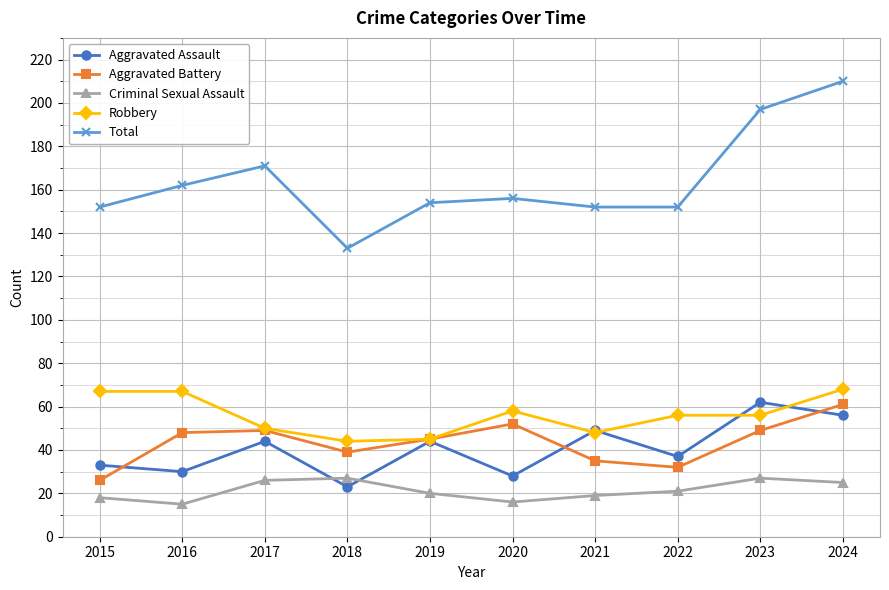

What is the sum of the Aggravated Battery values at 2024 and 2017?

110